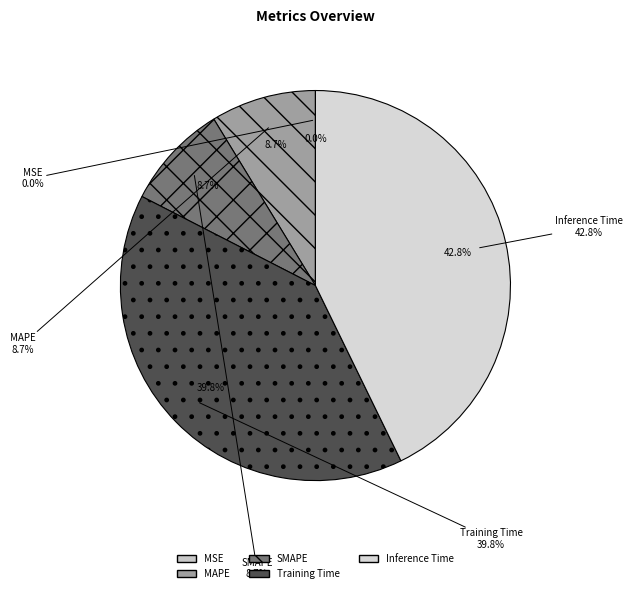

To the nearest percent, what is the combined percentage of Inference Time and SMAPE?

52%